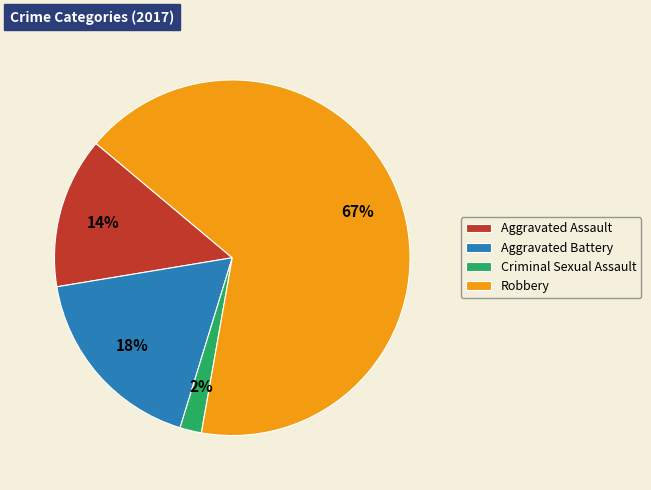

To the nearest percent, what is the average slice percentage?

25%